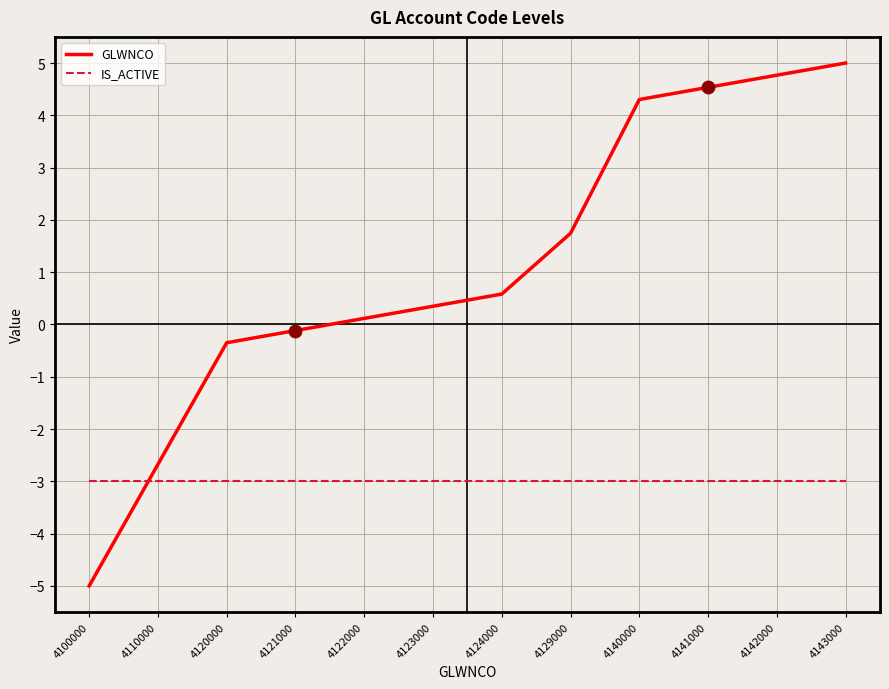

What is the difference between the highest and lowest values at 4110000?

0.3